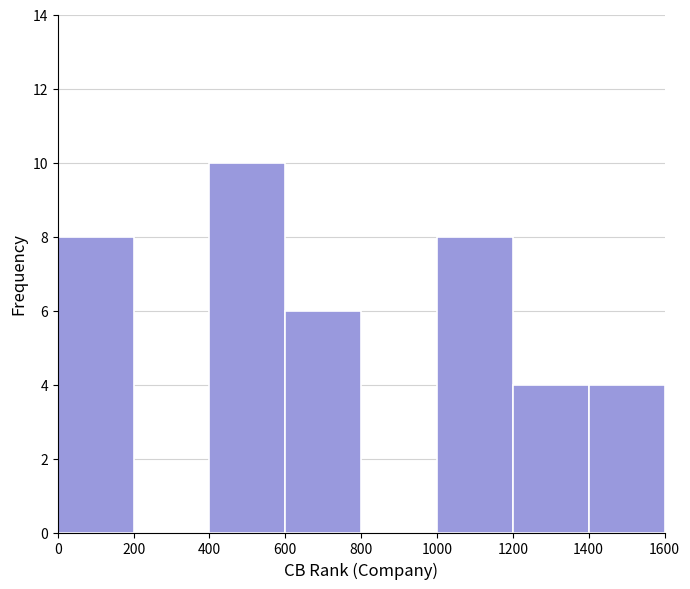

Over which range of the x-axis is the bar tallest?

400 to 600